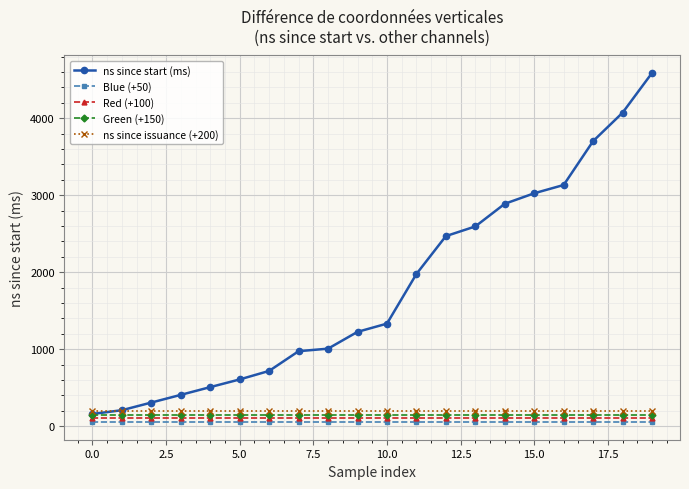

At how many categories does at least one series exceed 1494?

9